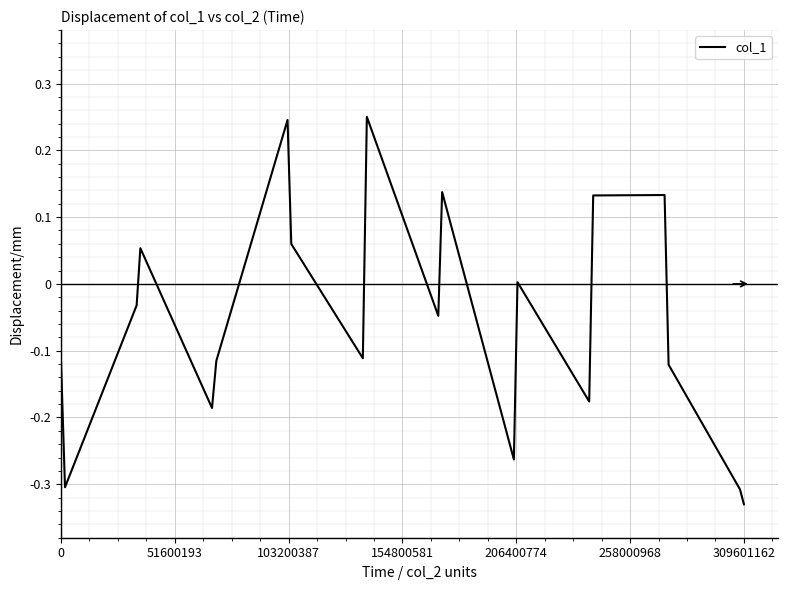

Does the chart have visible grid lines?

Yes